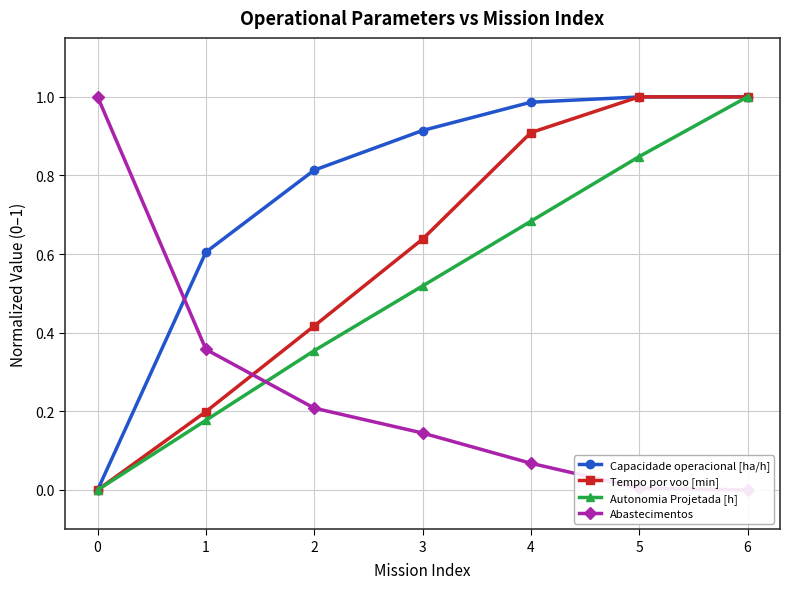

What is the maximum value for Autonomia Projetada [h]?

1.0